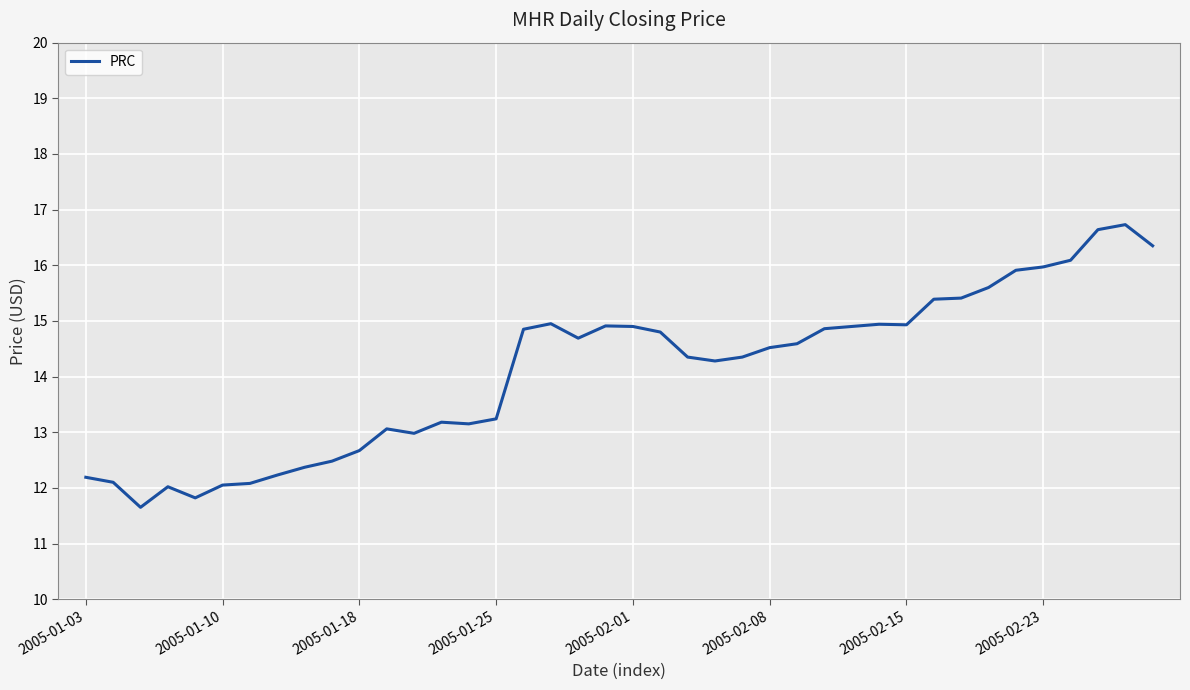

What is the difference between the second highest and second lowest values?

4.8